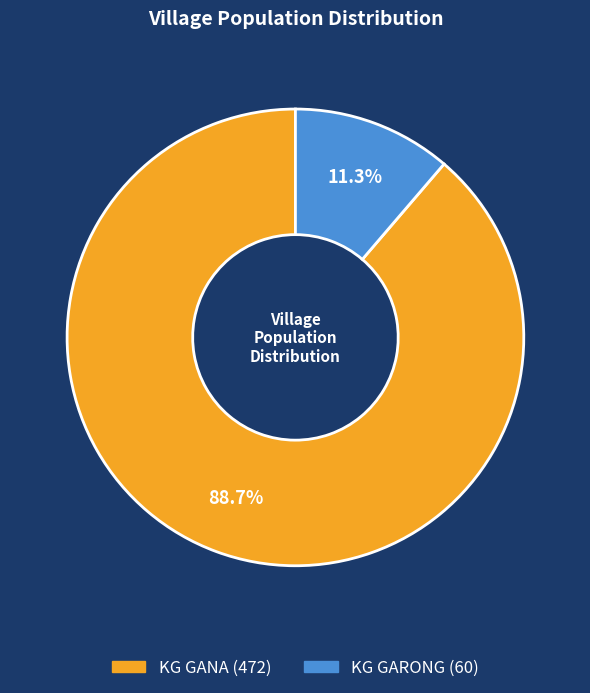

Which has a higher value, KG GARONG or KG GANA?

KG GANA